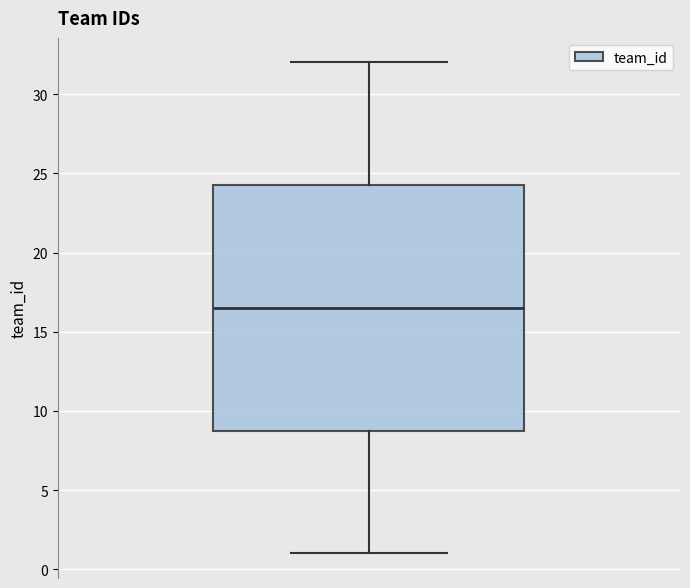

Read this box plot against the y-axis: the position of the median line, the range covered by the box, and the ends of both whiskers. The values are not printed on the chart, so give them approximately, as read against the axis.

median 16.5, box 9.0 to 24.5, whiskers 1.0 to 32.0